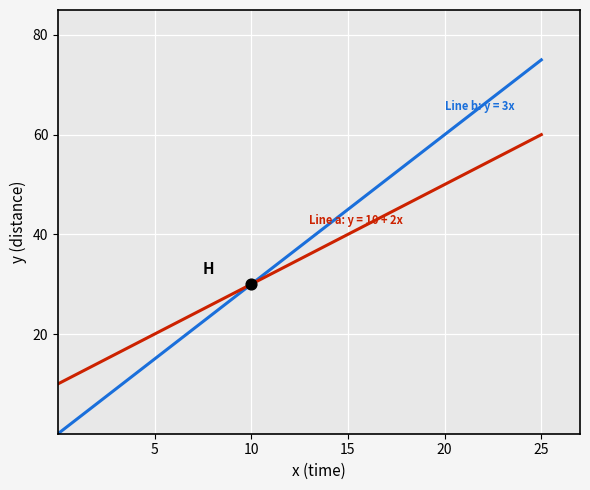

What is the greatest value displayed?

75